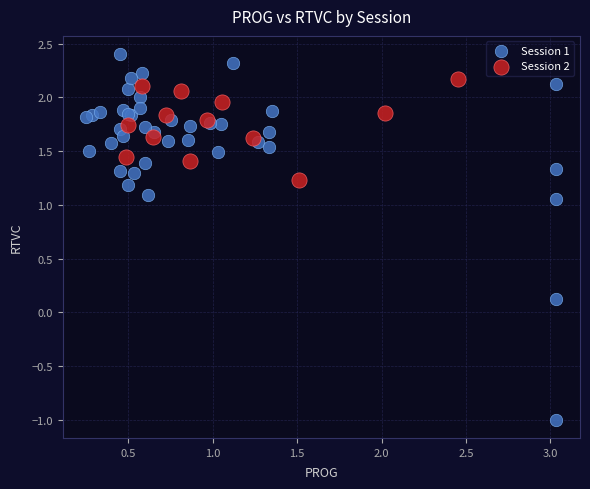

Which series contains the lowest Y value?

Session 1